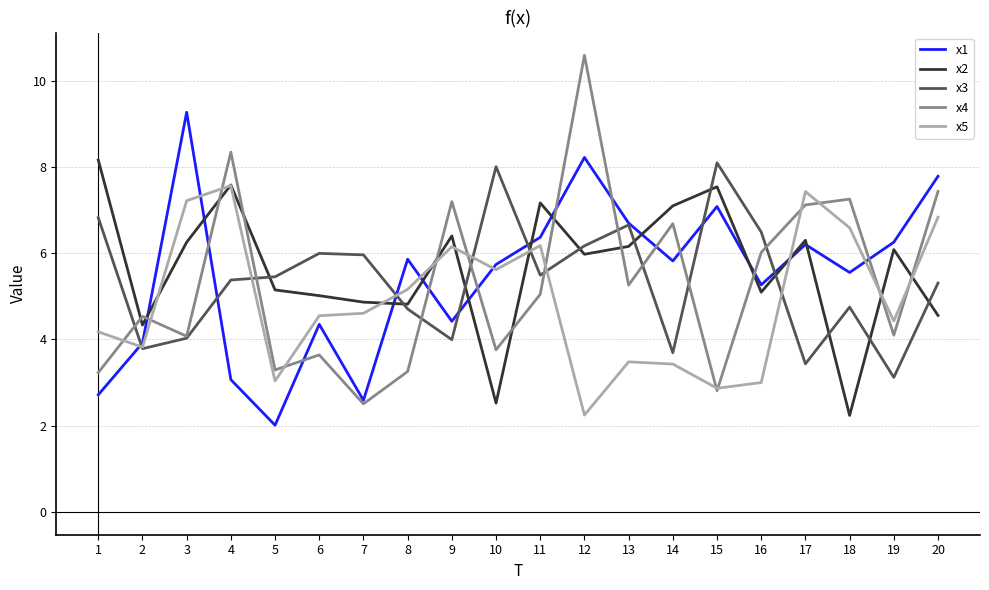

Which series has the largest total across all categories?

x2